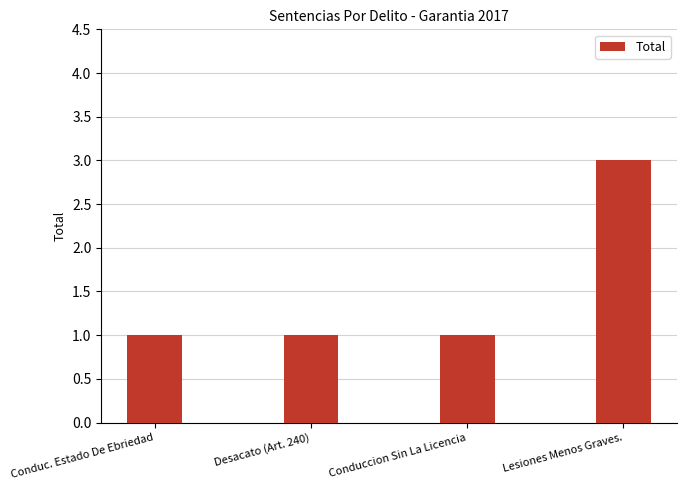

True or false: the data shows 1 at Conduc. Estado De Ebriedad.

True